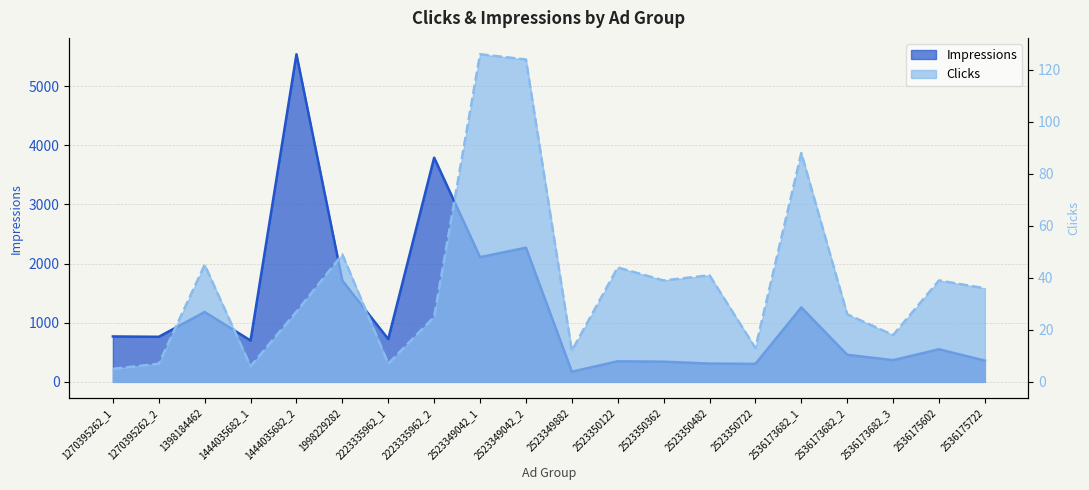

Which series has the largest total across all categories?

Impressions